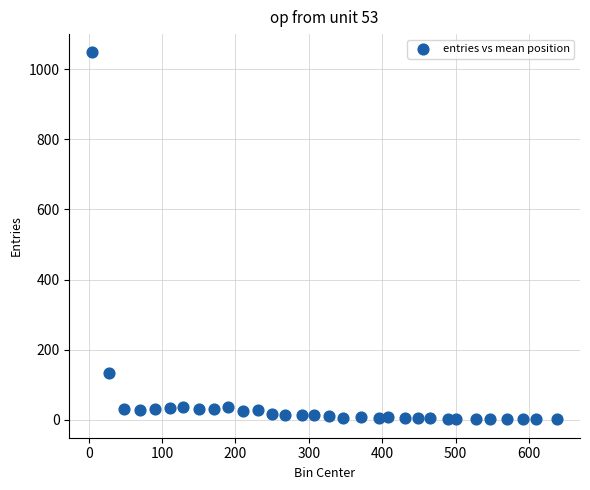

What Y value in the scatter plot is closest to 524?

134